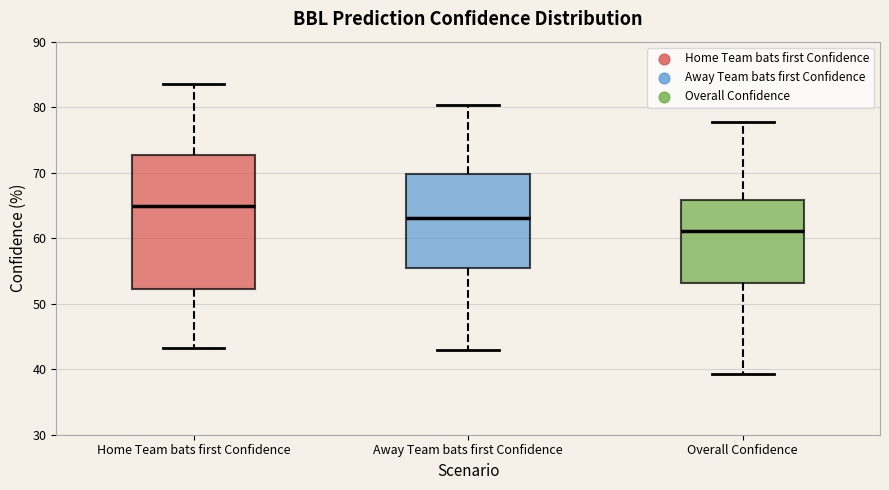

Which box's median line is the highest?

Home Team bats first Confidence